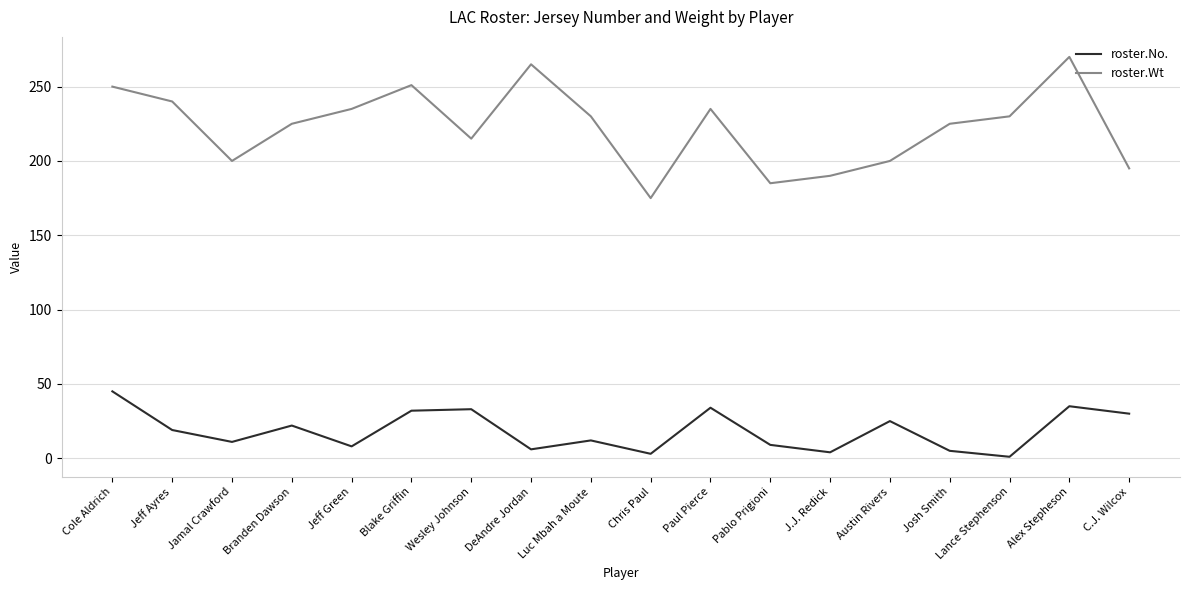

In roster.Wt, how many points are lower than both neighbors (excluding endpoints)?

4